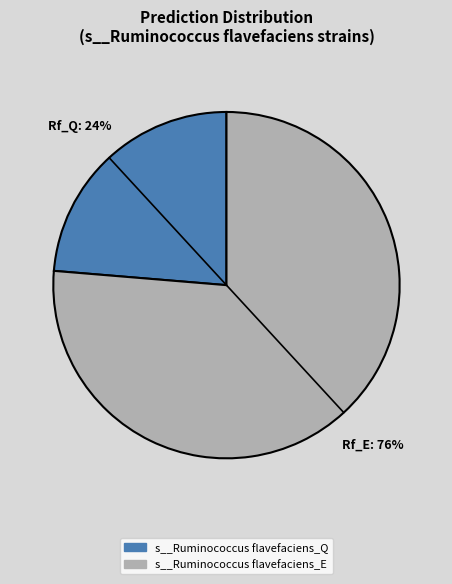

Do s__Ruminococcus flavefaciens_Q and s__Ruminococcus flavefaciens_E together represent more than half of the pie?

Yes